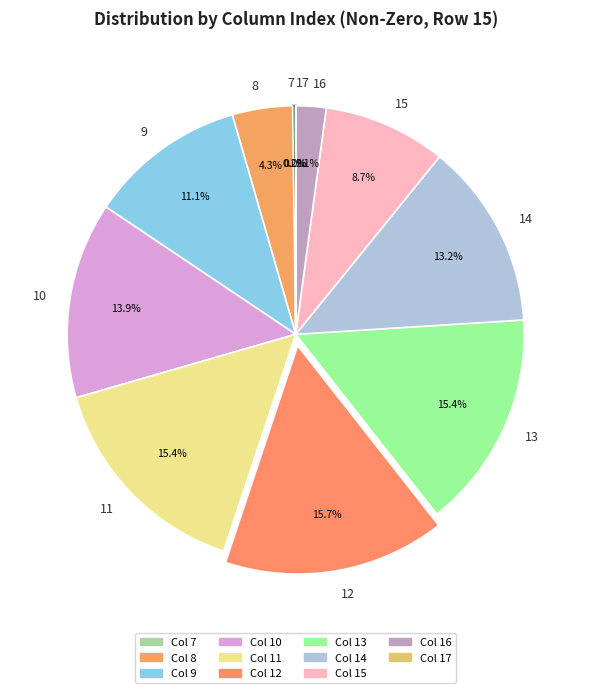

What percentage is NOT represented by 15?

91.3%